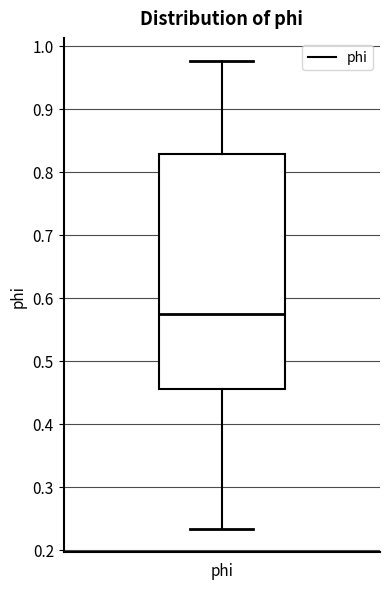

Read this box plot against the y-axis: the position of the median line, the range covered by the box, and the ends of both whiskers. The values are not printed on the chart, so give them approximately, as read against the axis.

median 0.57, box 0.45 to 0.83, whiskers 0.23 to 0.98